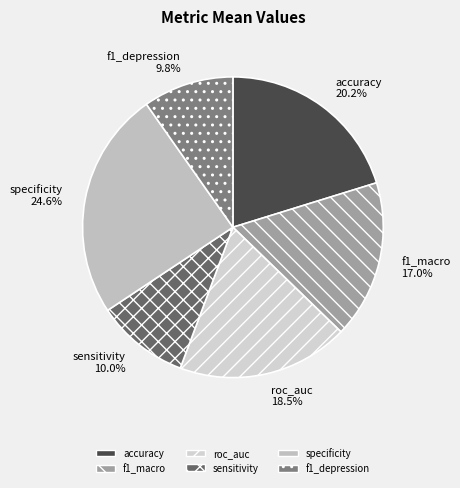

What percentage is the sensitivity slice, to the nearest percent?

10%